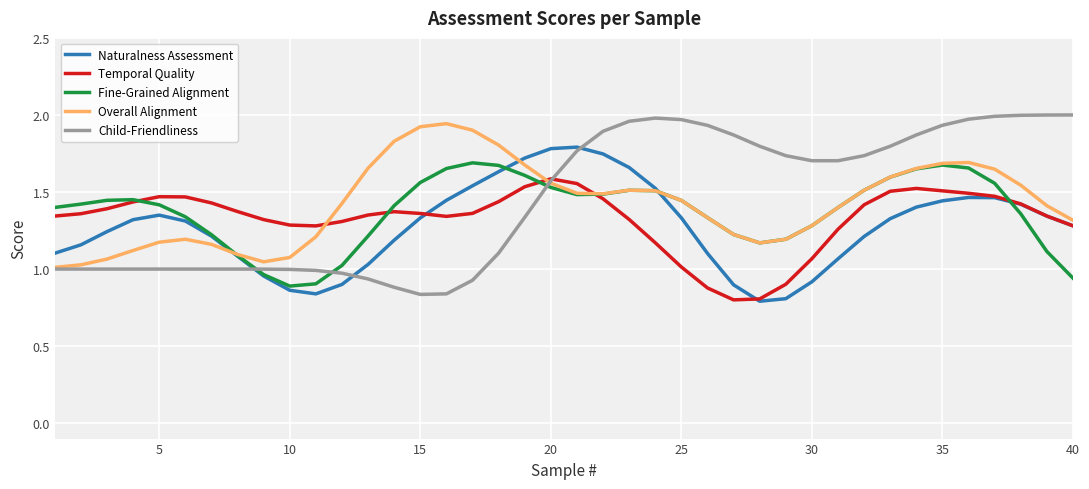

Which series has the largest range (max minus min)?

Child-Friendliness